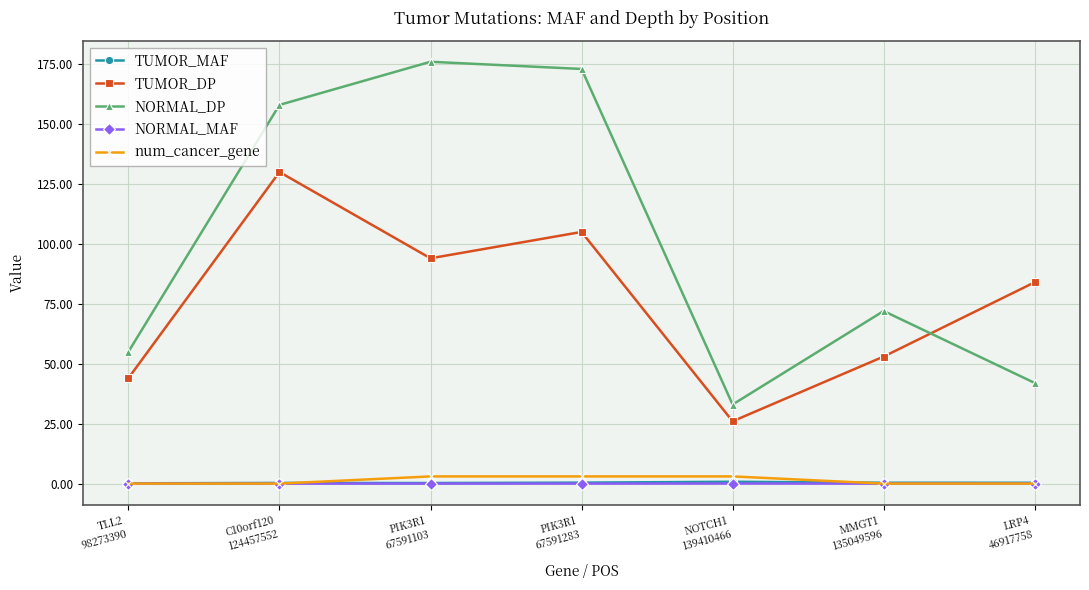

What is the total value across all series at TLL2
98273390?

99.1